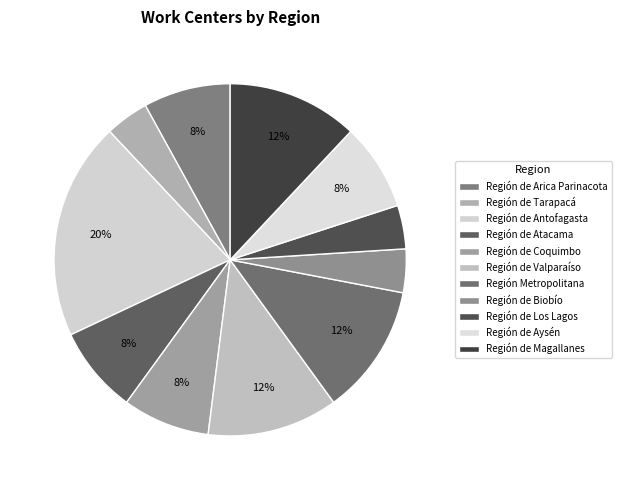

How many segments does this pie chart have?

11